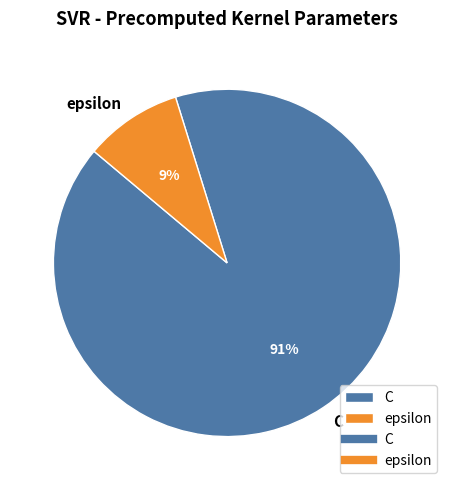

Rank the categories by value from lowest to highest.

epsilon, C